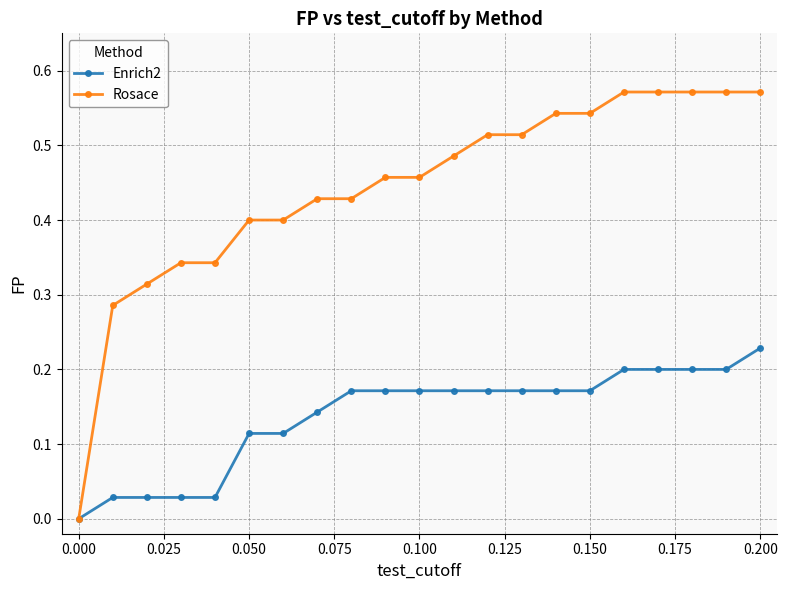

Which series has the largest total across all categories?

Rosace